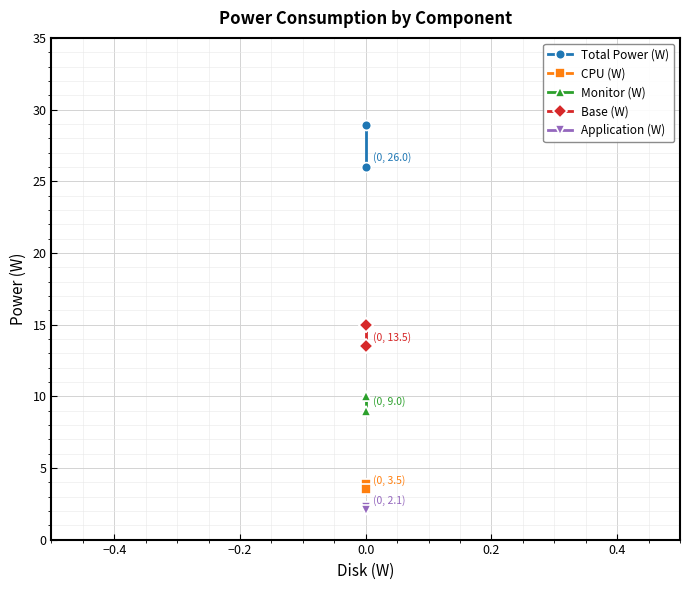

What is the value of the Application (W) point at the 1st from the left?

2.3